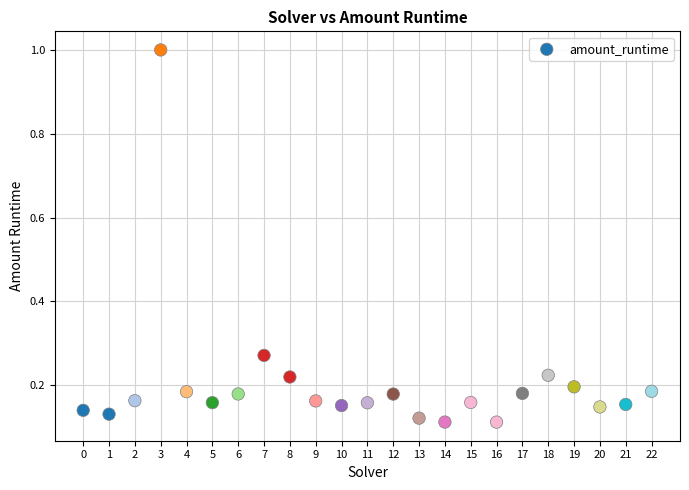

What is the range of Y values (max minus min)?

0.9